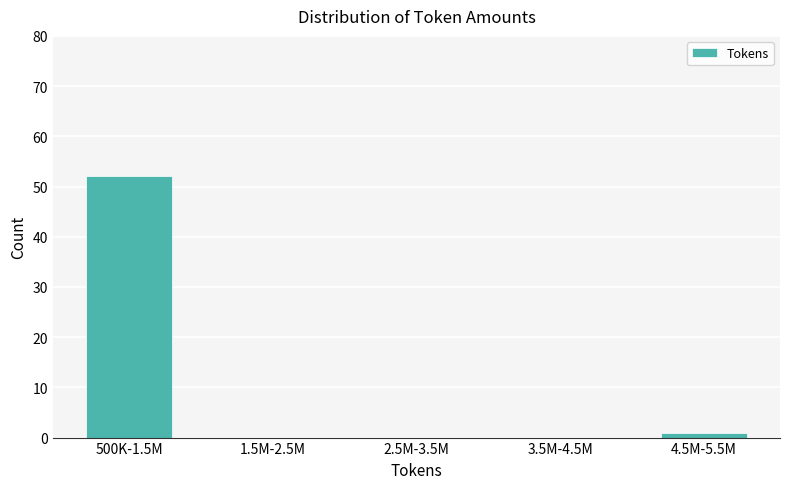

Reading left to right, transcribe all the data shown in this chart.

500K-1.5M=52	1.5M-2.5M=0	2.5M-3.5M=0	3.5M-4.5M=0	4.5M-5.5M=1